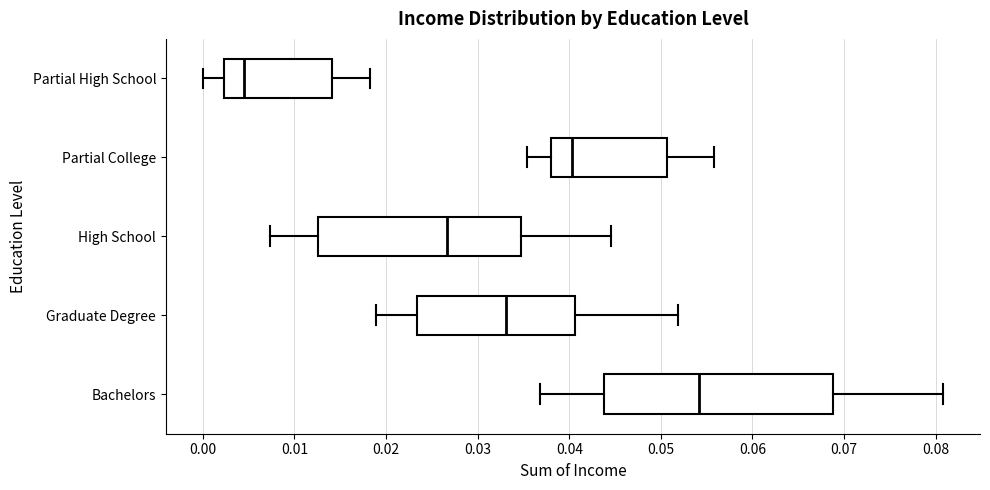

Which box's median line is the furthest to the left?

Partial High School